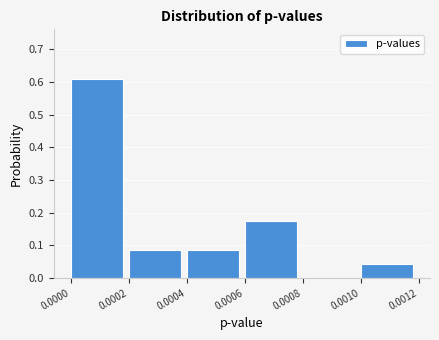

How tall is the bar that spans 0.0006 to 0.0008 on the x-axis? The values are not printed on the chart, so give them approximately, as read against the axis.

0.17